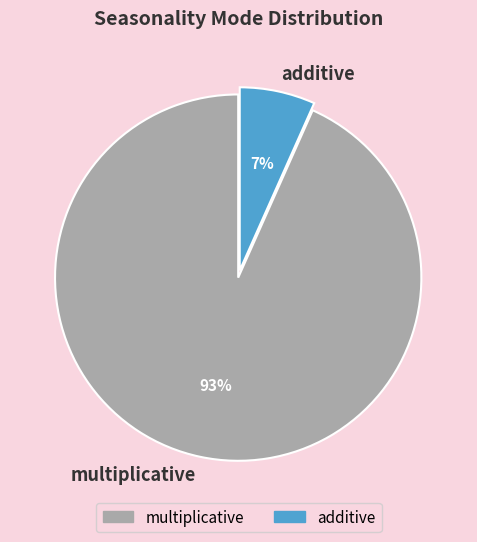

What is the majority slice?

multiplicative